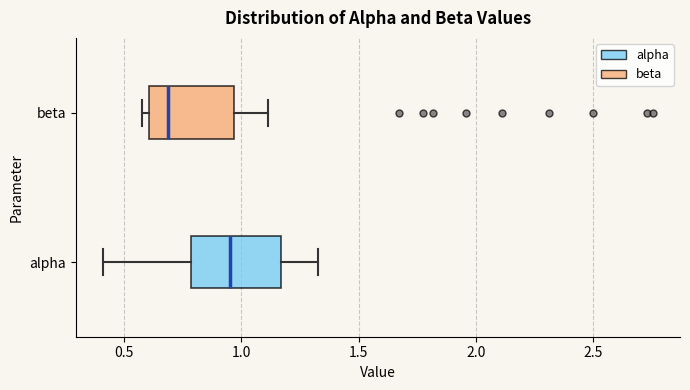

Which box has the furthest to the left median line?

beta